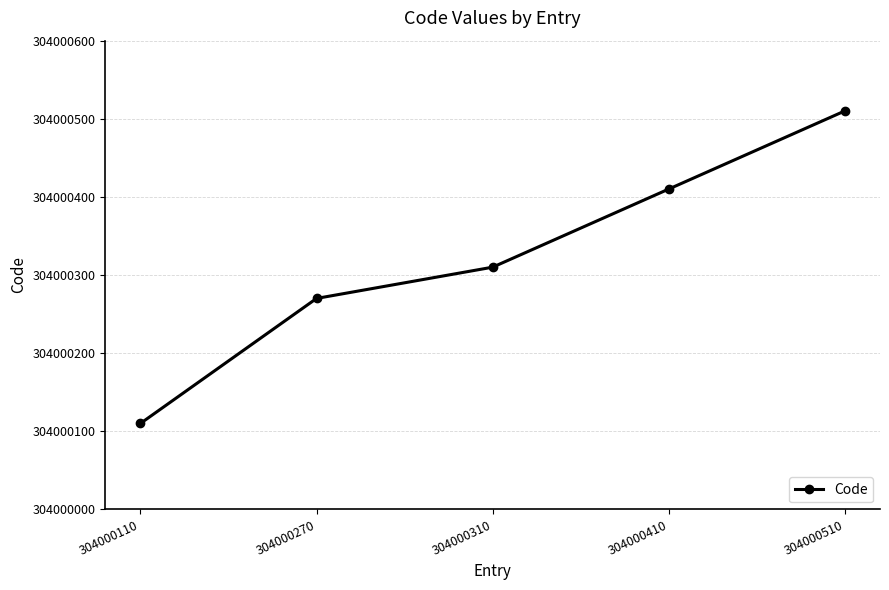

Which category has the highest value across all series?

304000510